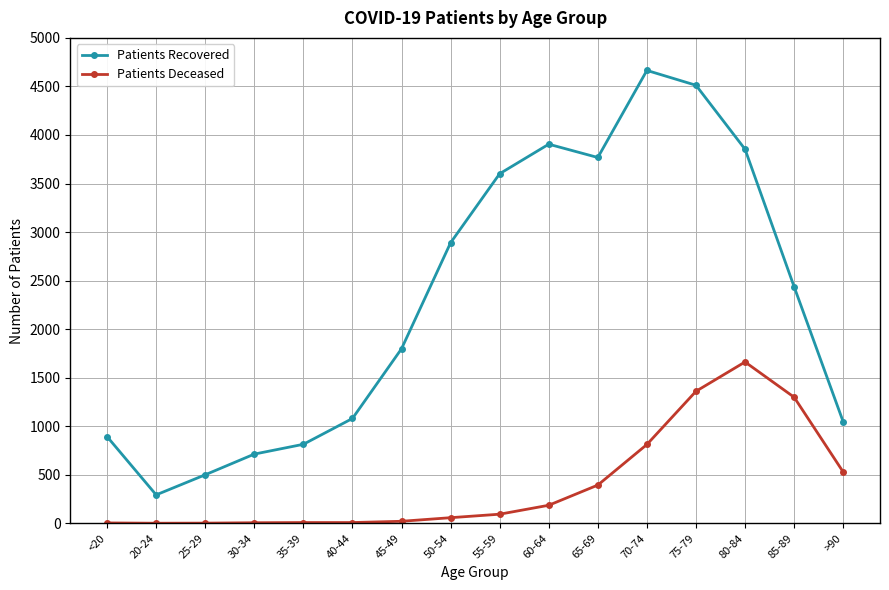

The Patients Recovered series shows 5810 at 80-84. True or false?

False